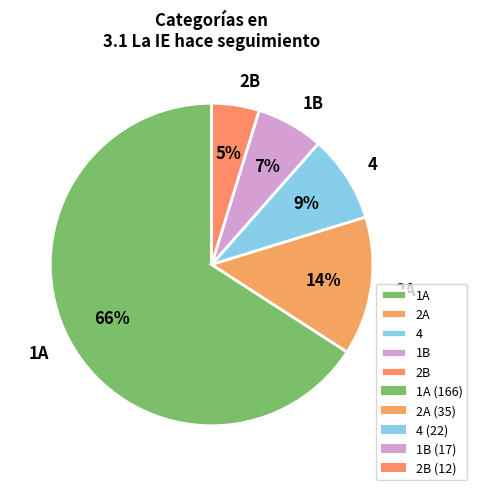

Is 1A the majority of the pie?

Yes